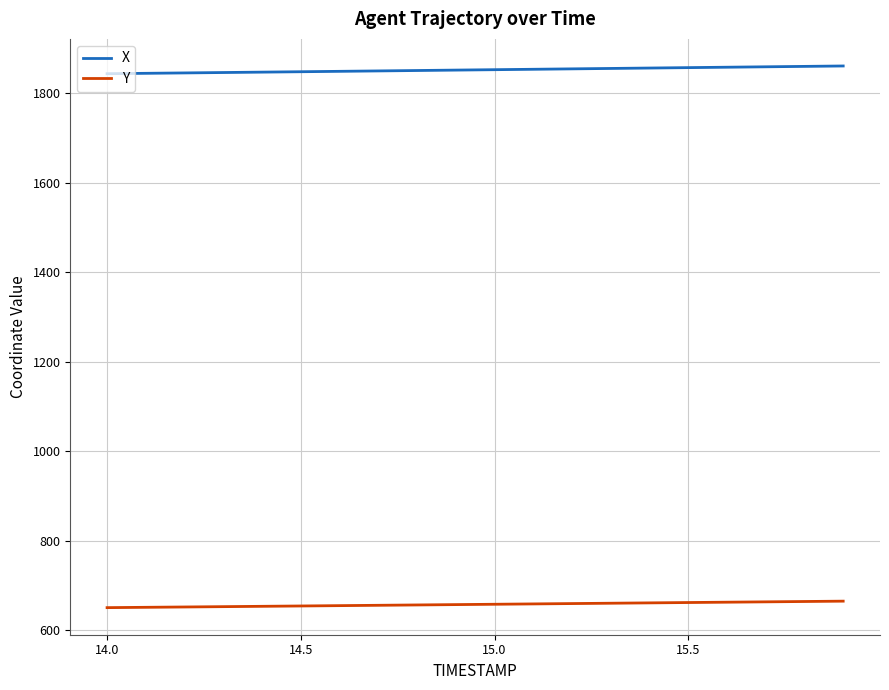

True or false: X and Y intersect in this chart.

False